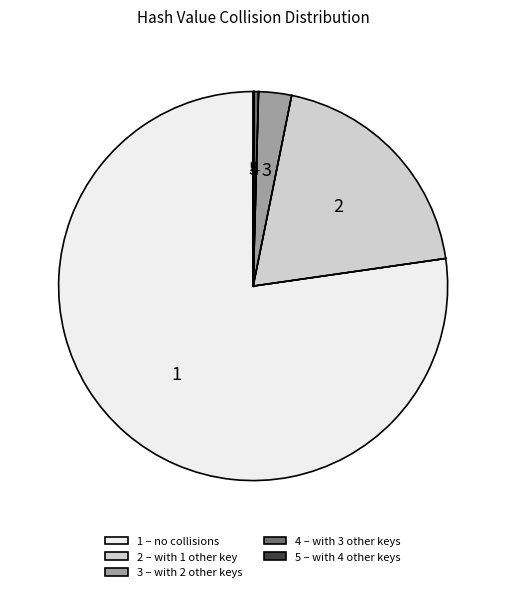

Which category has the biggest portion of the pie?

1 – no collisions